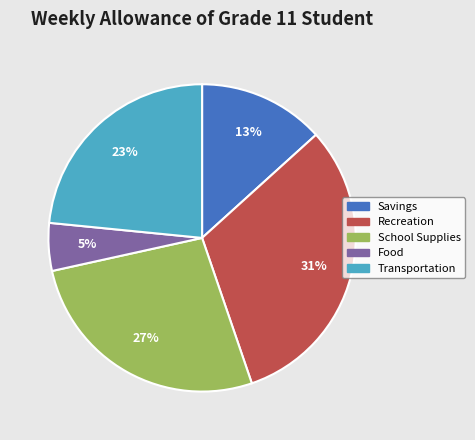

True or false: Recreation accounts for 40% of the total.

False